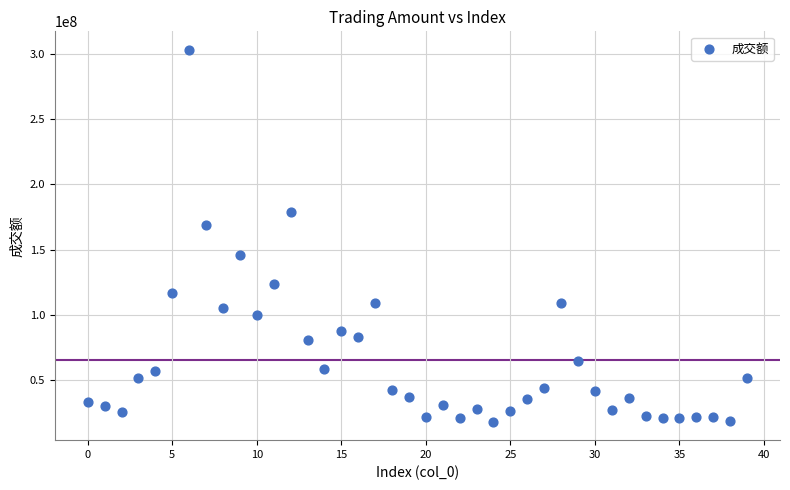

What Y value in the scatter plot is closest to 160666457?

168916893